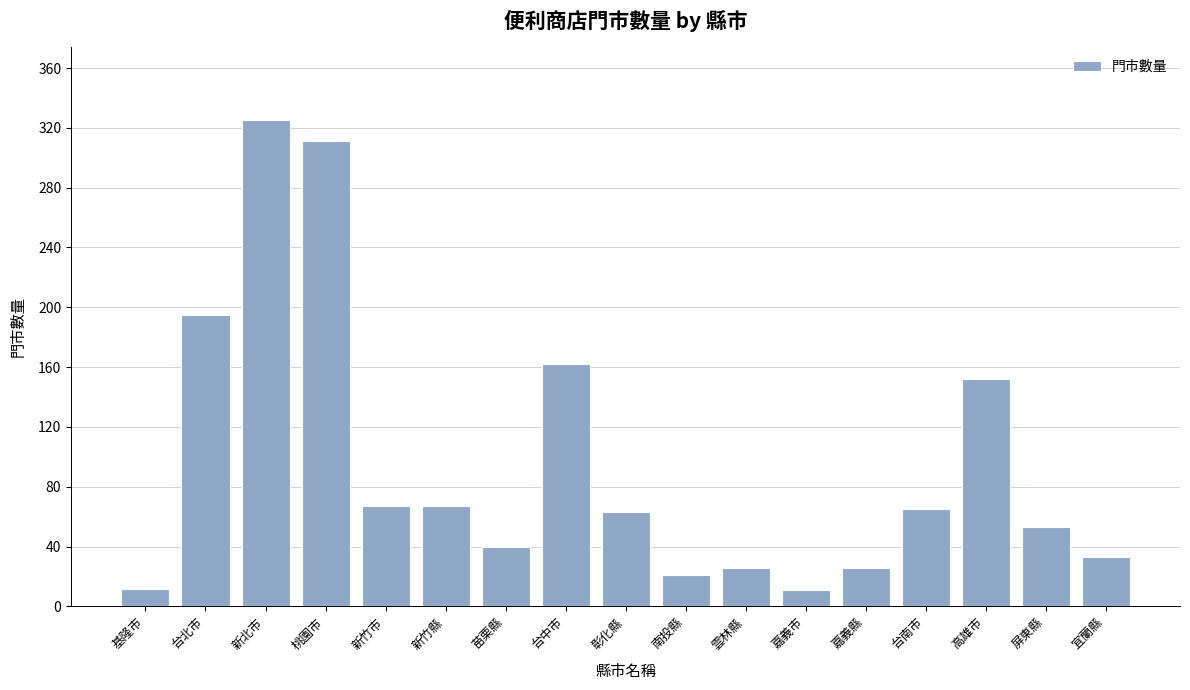

What is the smallest value displayed?

11